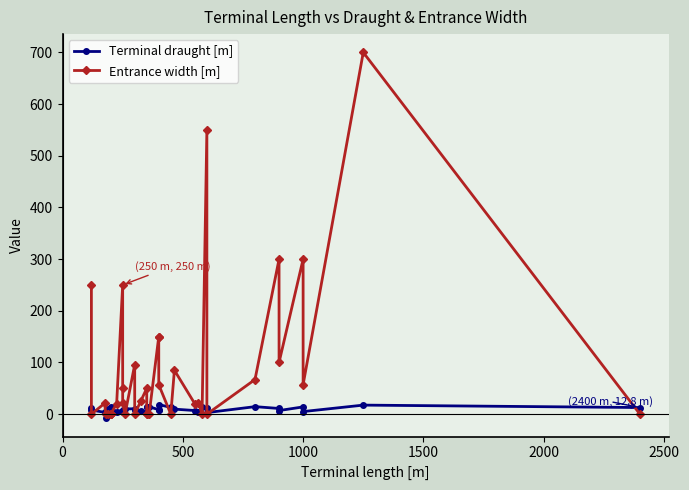

At how many categories does at least one series exceed 458?

2